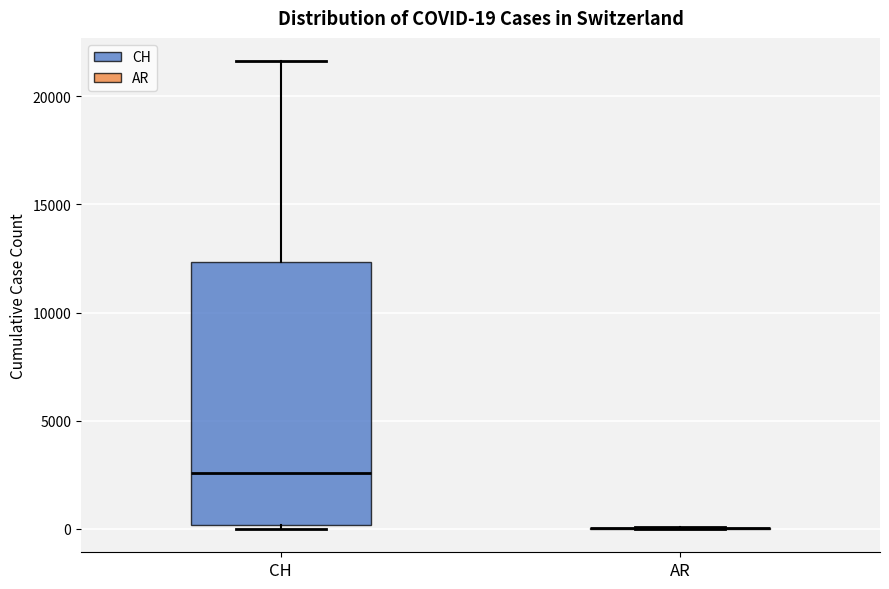

Comparing the boxes themselves (not the whiskers), which one is the tallest?

CH